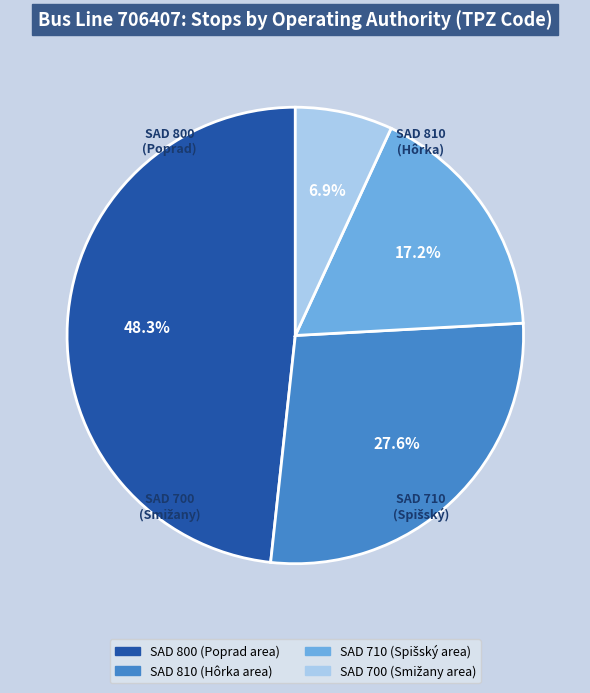

Which slice is the largest?

SAD 800 (Poprad area)